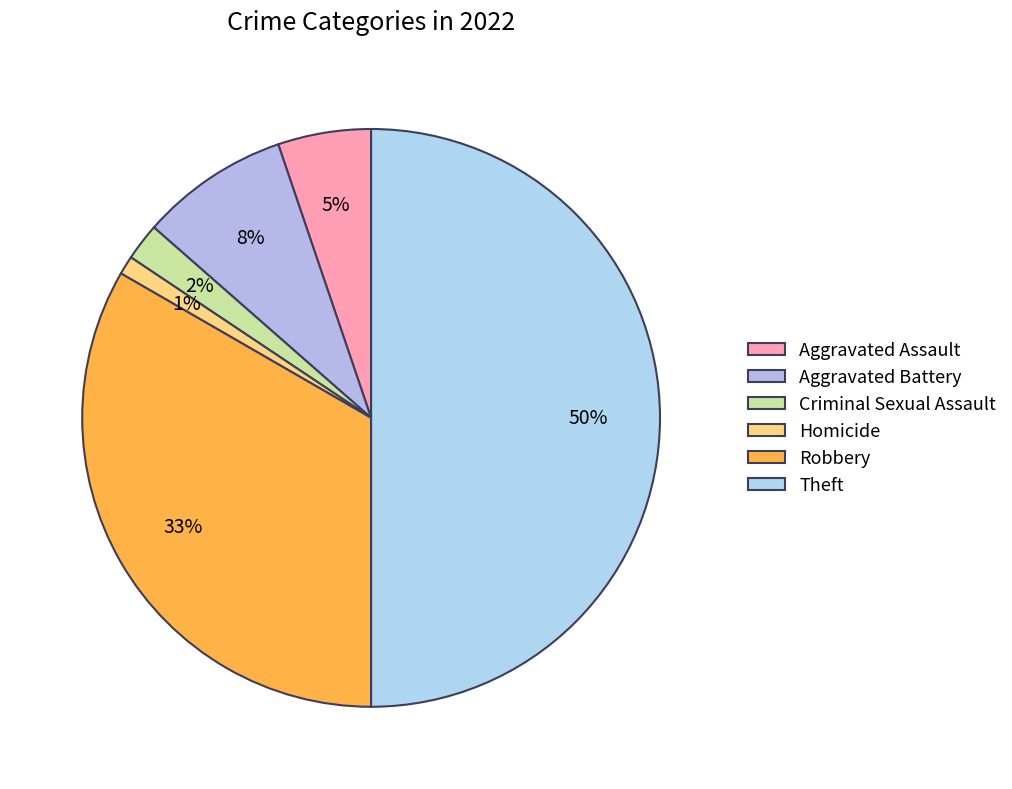

To the nearest percent, what portion does Robbery represent?

33%